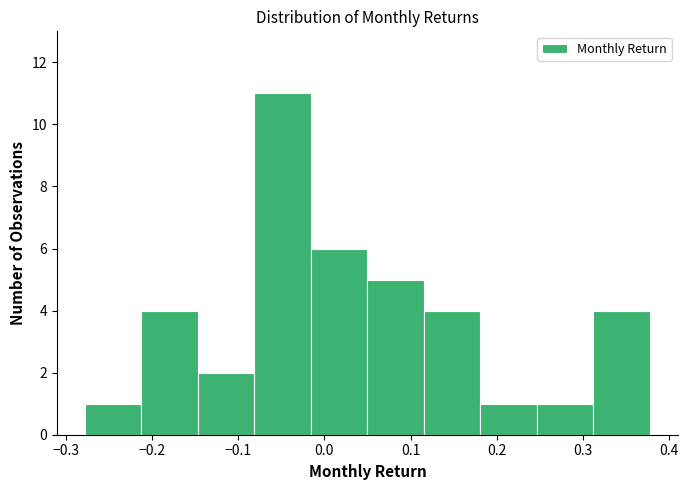

What is the height of the bar covering -0.02 to 0.05 on the x-axis? Neither the bar edges nor the heights are printed on the chart, so give them approximately, as read against the axes.

6